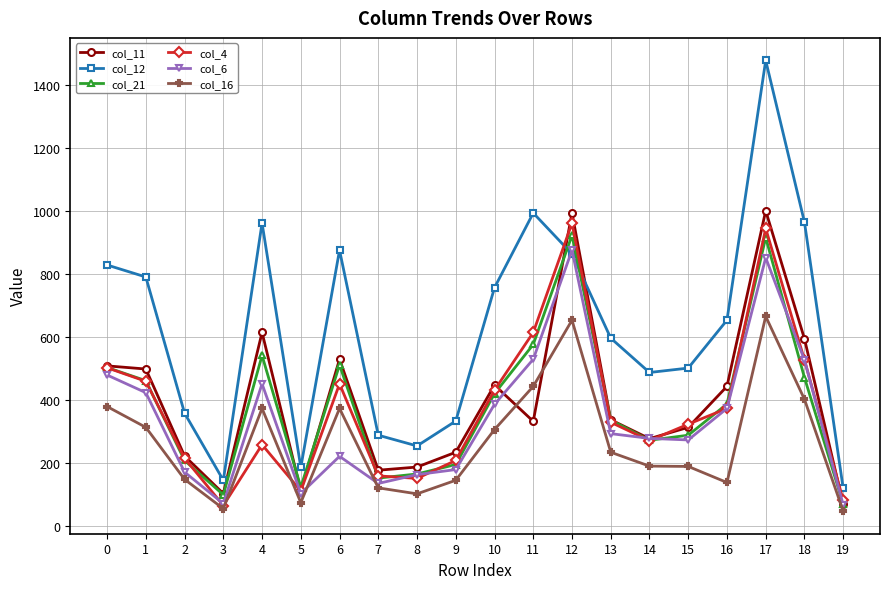

What value does the col_12 series have at 12, to the nearest 50?

850